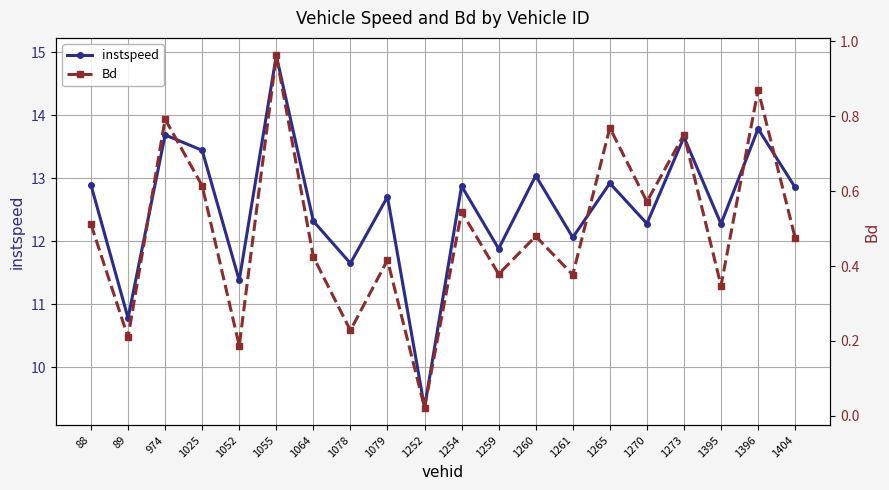

True or false: Bd has a value of 1.0 at 1055.

True